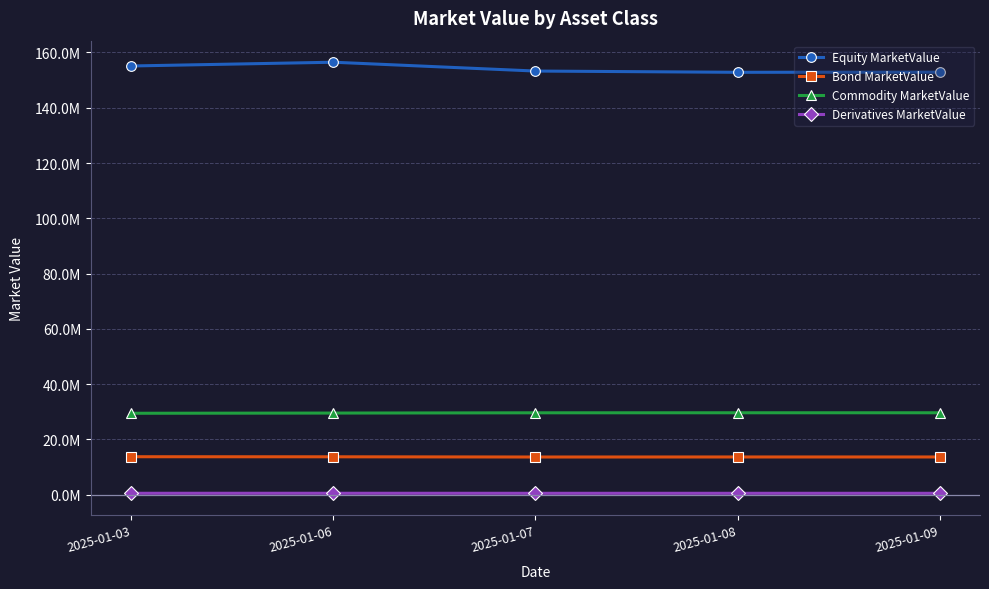

Which label corresponds to the largest value in the chart?

2025-01-06